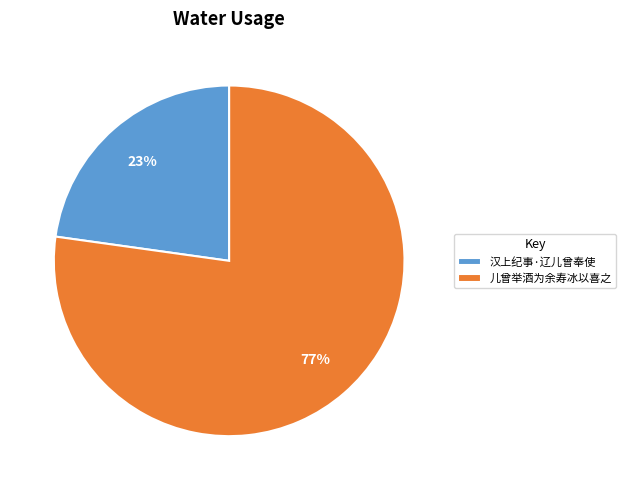

What is the ratio of the value at 汉上纪事·辽儿曾奉使 to the value at 儿曾举酒为余寿冰以喜之?

0.3